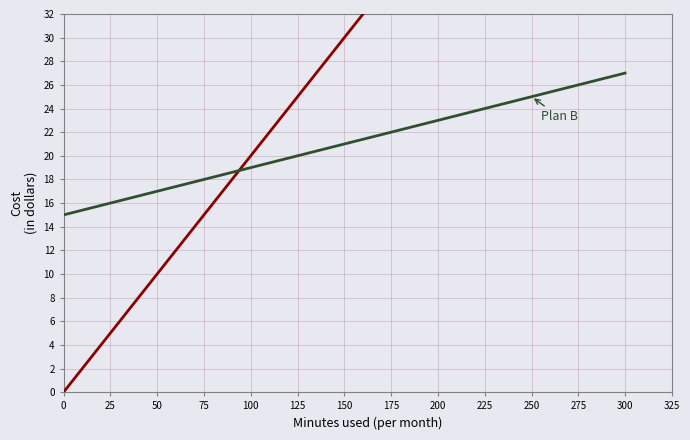

What is the difference between the Plan B values at 125 and 200?

3